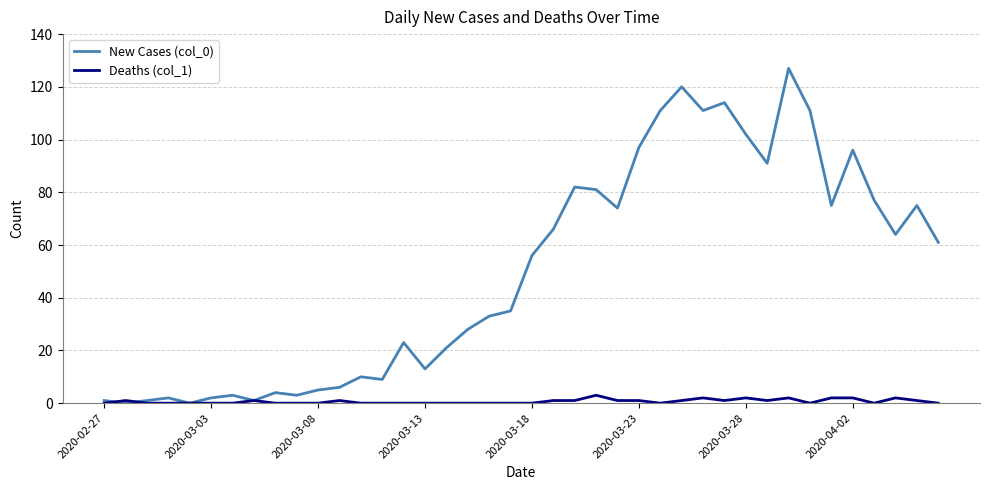

What is the average value of the New Cases (col_0) series?

50